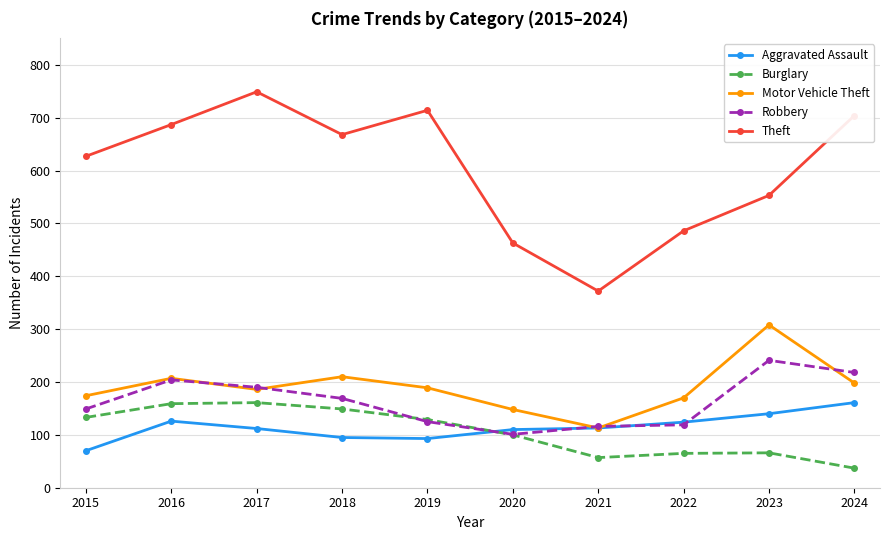

Which series has the largest total across all categories?

Theft